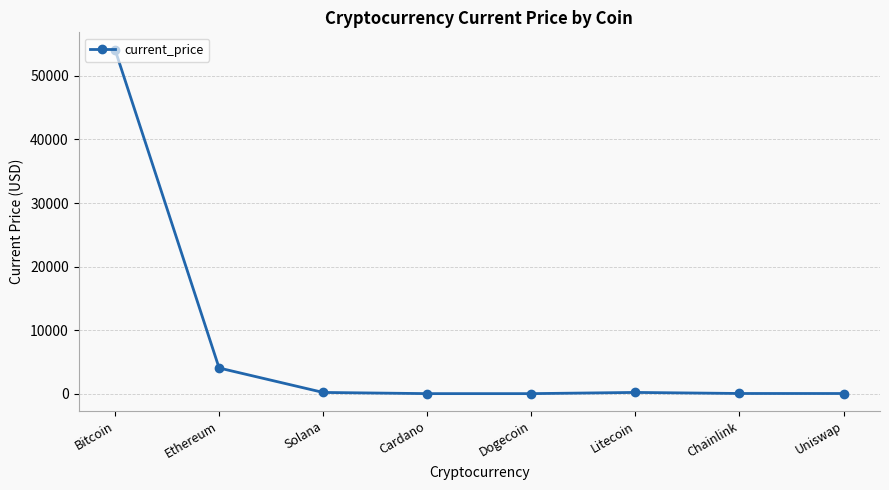

What is the approximate value at Cardano?

1.5